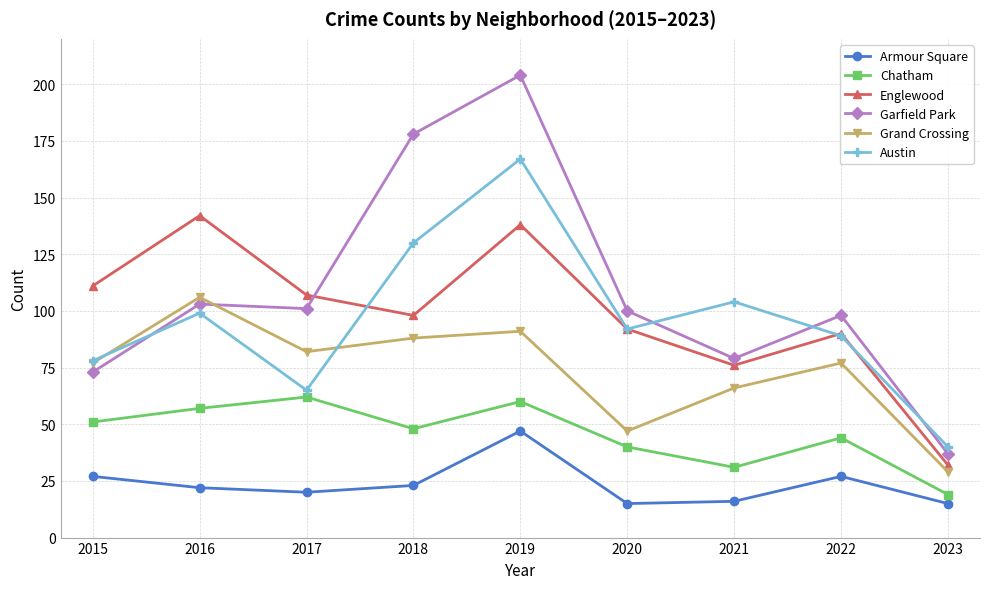

What is the value of the Englewood point at the 8th from the left?

90